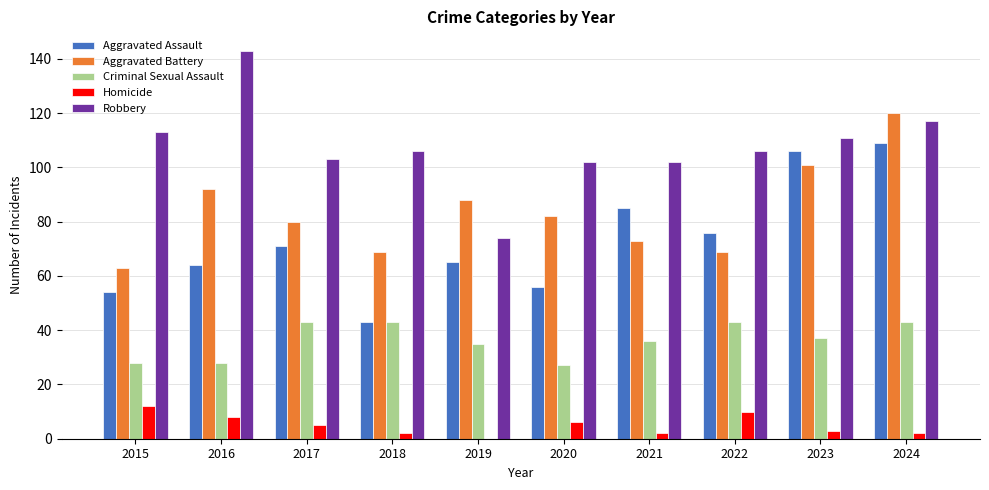

What is the sum of the Criminal Sexual Assault values at 2015 and 2024?

71